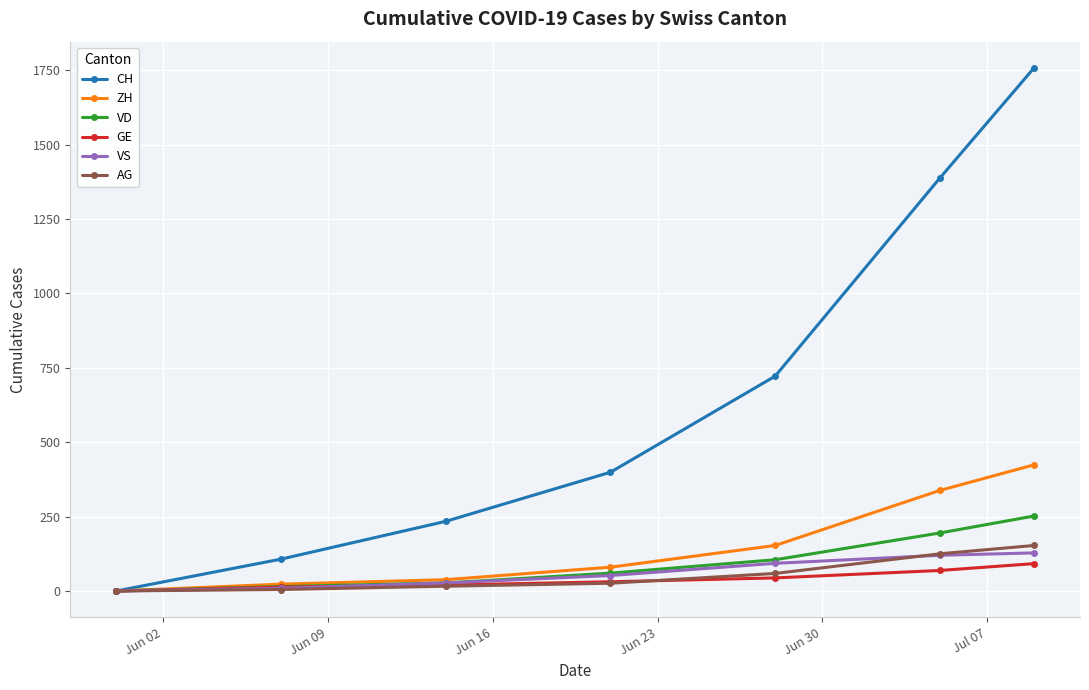

Which series has the largest total across all categories?

CH